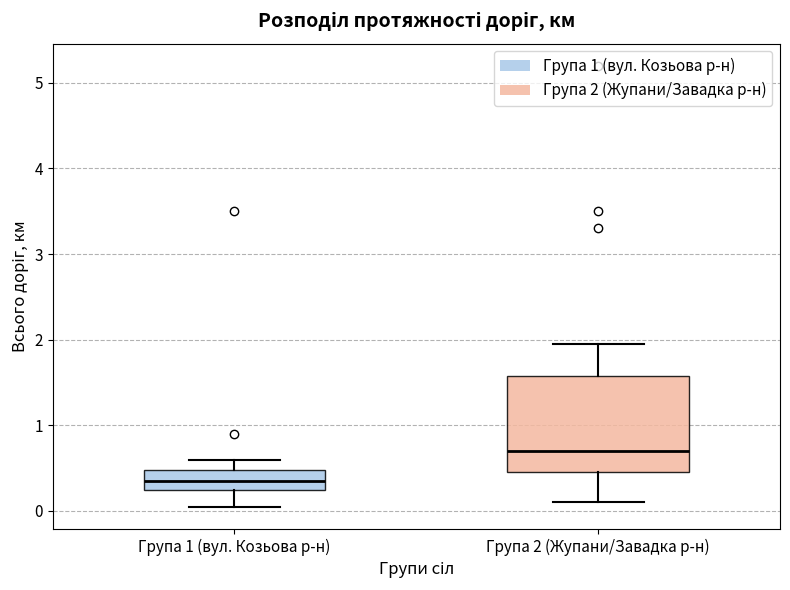

Reading left to right, transcribe this box plot: for each box, give where its median line is, the range the box spans, and where its two whiskers end, as read against the y-axis. The values are not printed on the chart, so give them approximately, as read against the axis.

Група 1 (вул. Козьова р-н): median 0.4, box 0.3 to 0.5, whiskers 0.1 to 0.6
Група 2 (Жупани/Завадка р-н): median 0.7, box 0.5 to 1.6, whiskers 0.1 to 2.0